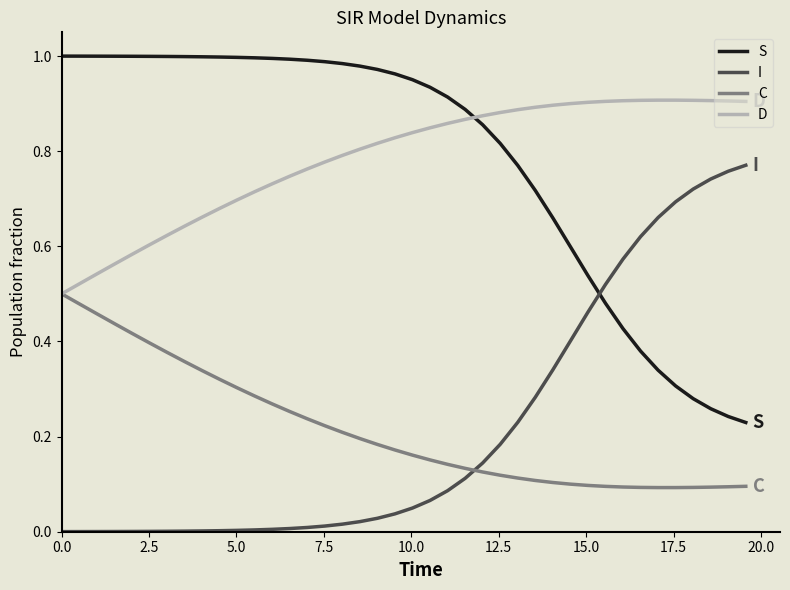

True or false: S and C cross at least once.

False